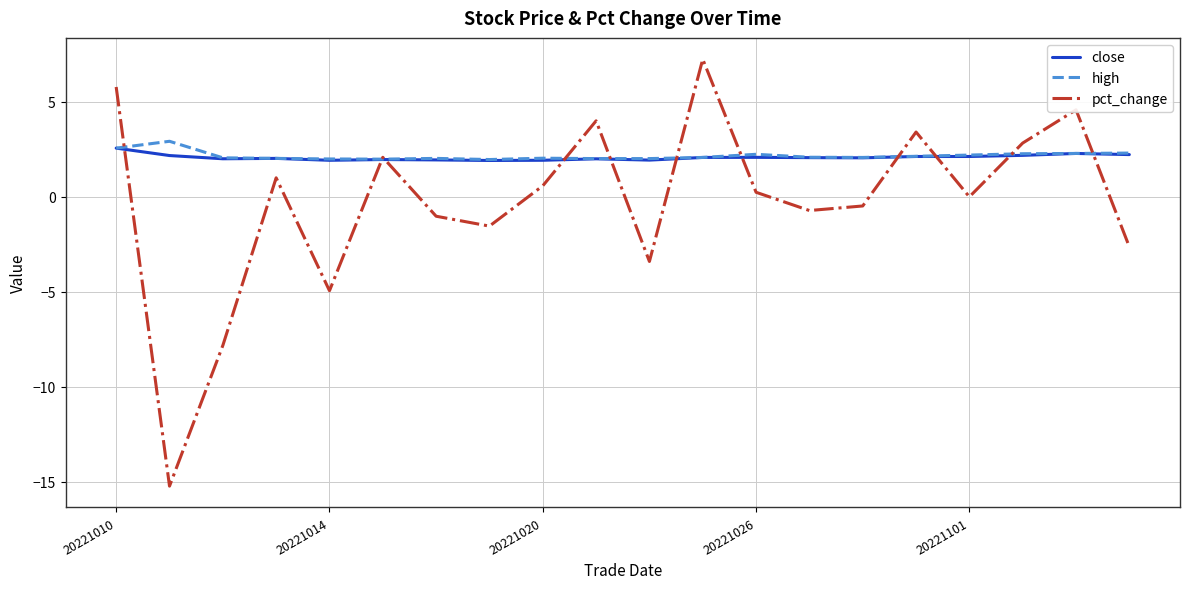

What are all the series names shown in the legend?

close, high, pct_change